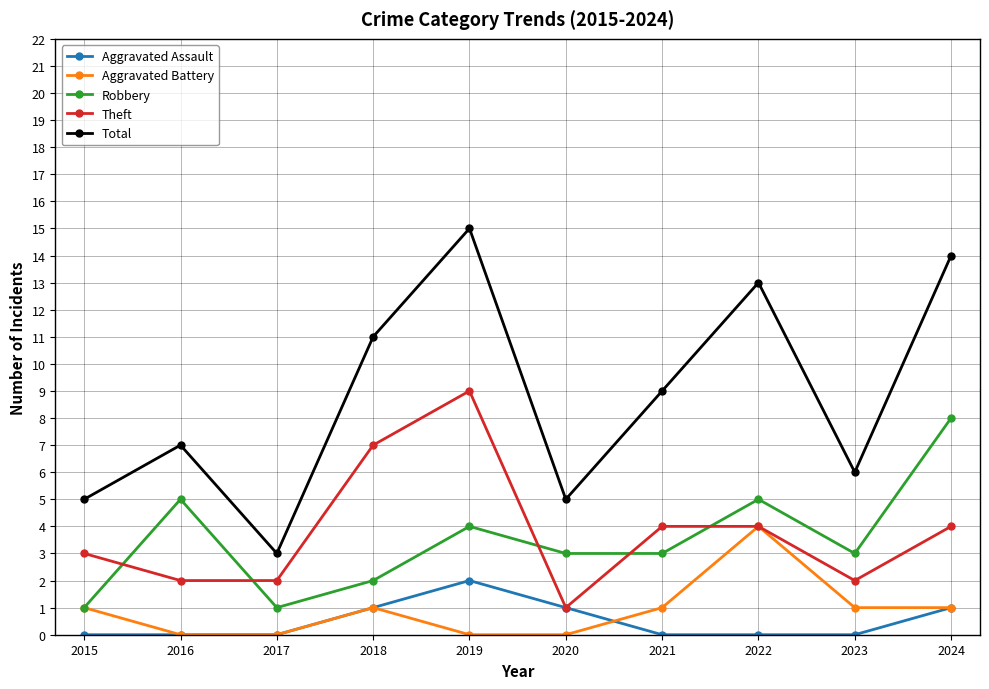

What value does the Robbery series have at 2017?

1